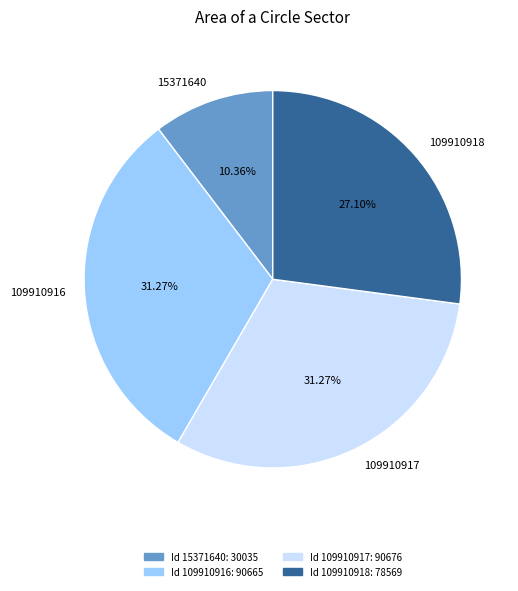

To the nearest percent, what is the difference between the largest and smallest slice percentages?

21%